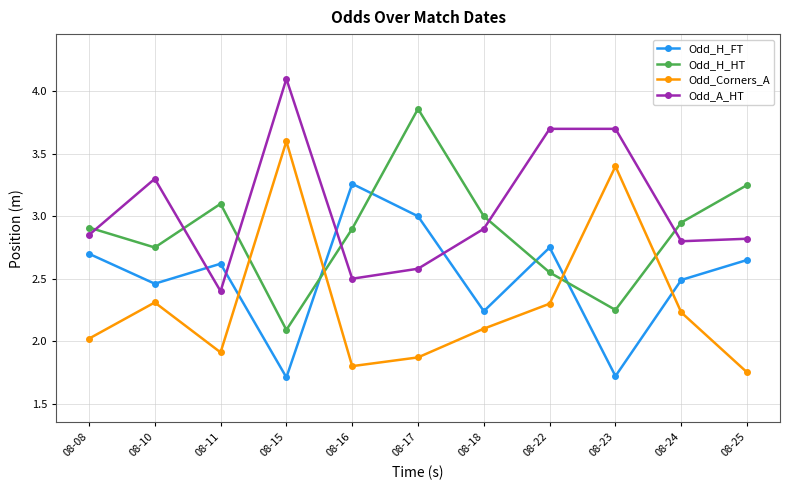

What is the difference between the highest and lowest values at 08-11?

1.2